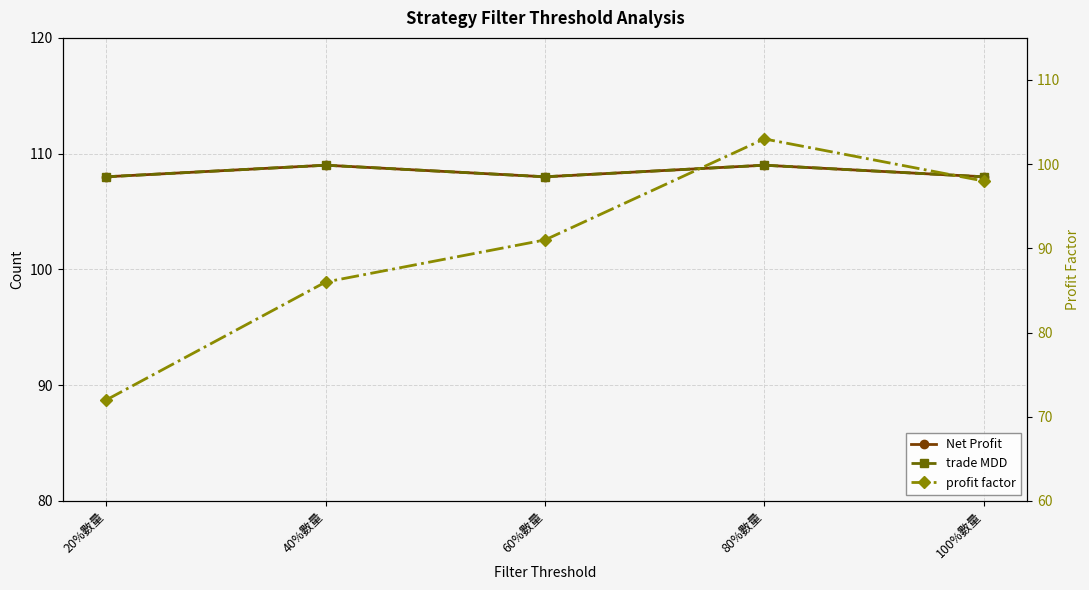

How many lines are shown in the chart?

3